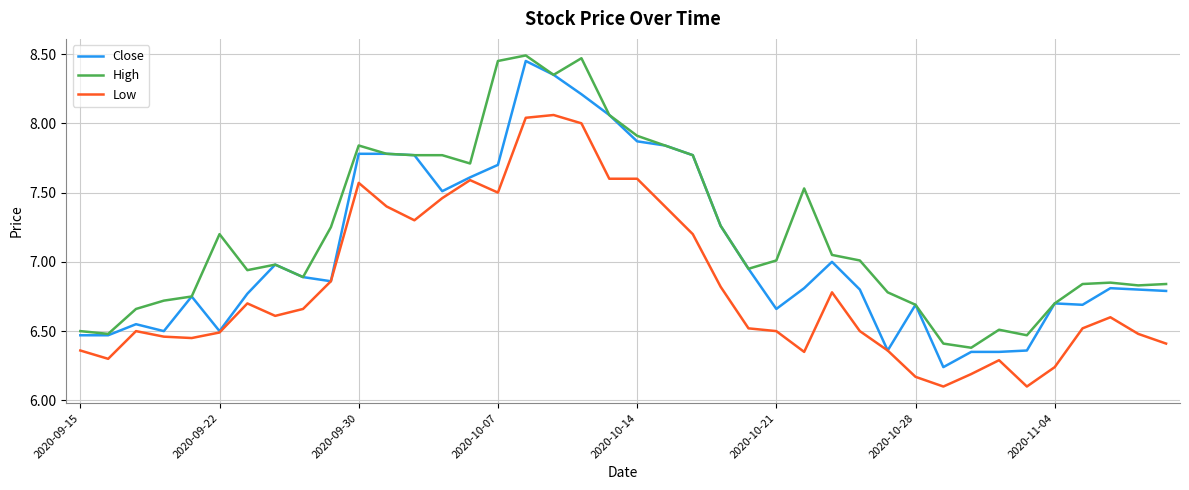

What are all the series names shown in the legend?

Close, High, Low